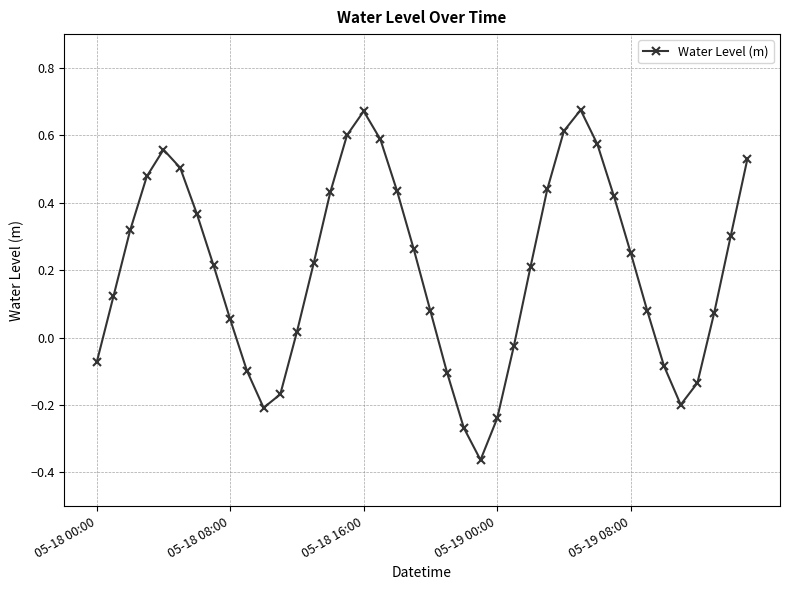

What is the difference between the maximum and minimum values?

1.0